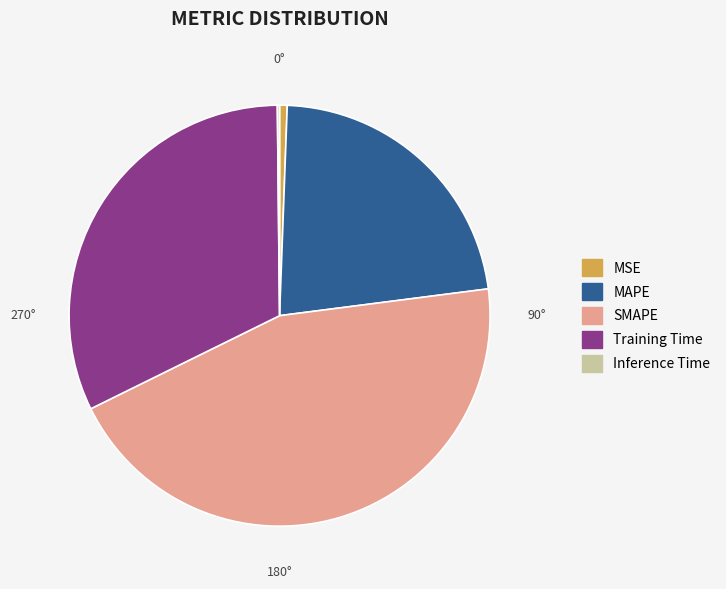

Which slice is the largest?

SMAPE